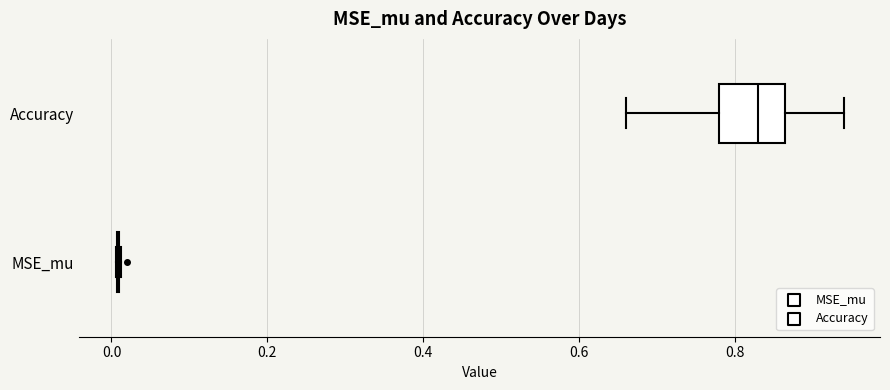

Where does the right whisker of the box for Accuracy end on the x-axis? The values are not printed on the chart, so give them approximately, as read against the axis.

0.94